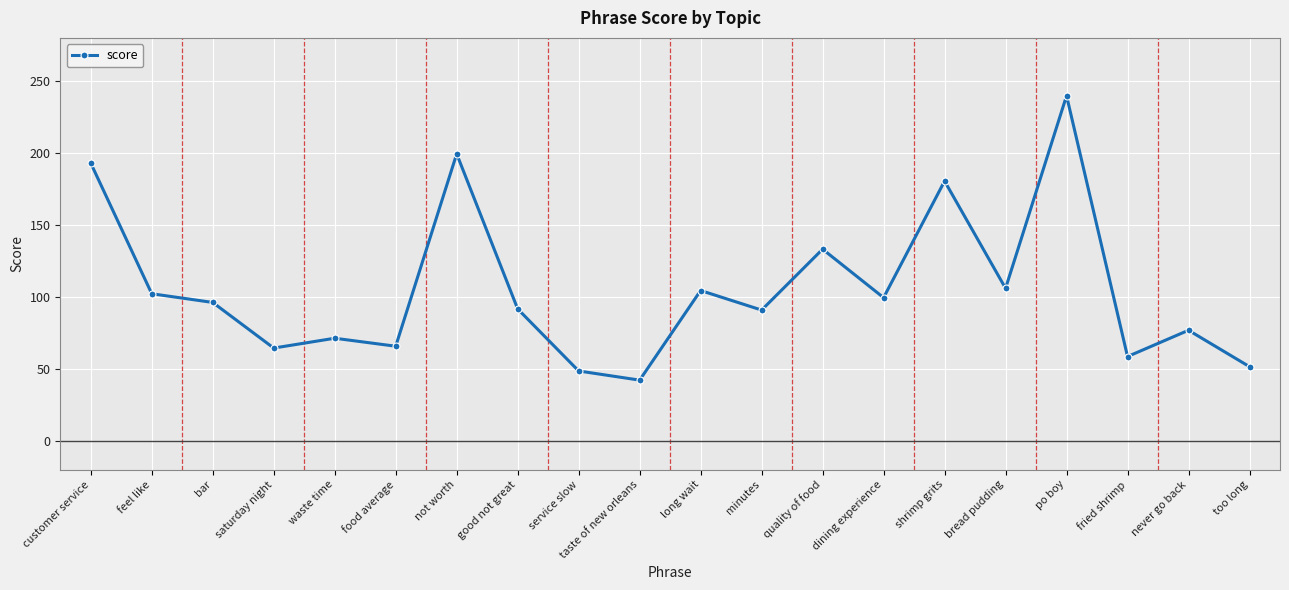

True or false: the data shows 90.9 at minutes.

True